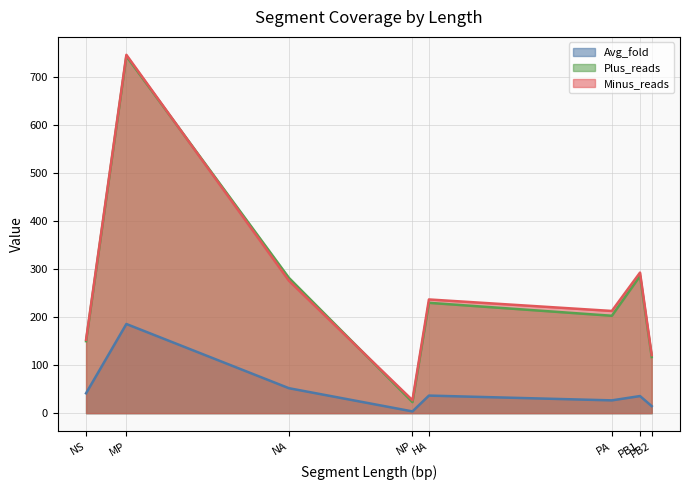

True or false: Avg_fold and Plus_reads intersect in this chart.

False